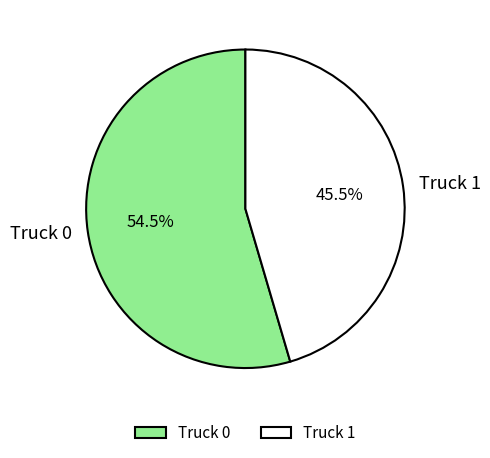

What is the majority slice?

Truck 0